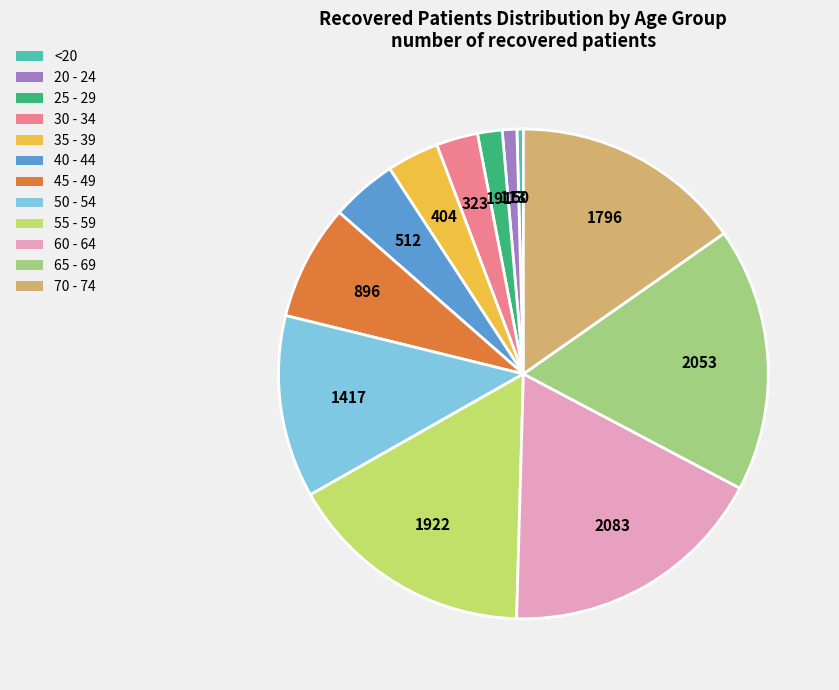

Do <20 and 40 - 44 together represent more than half of the pie?

No